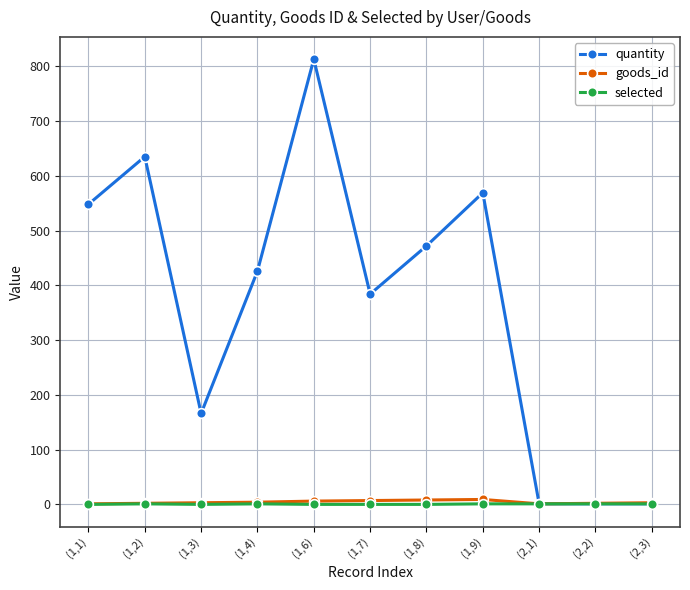

At which label does quantity first exceed 426?

(1,1)